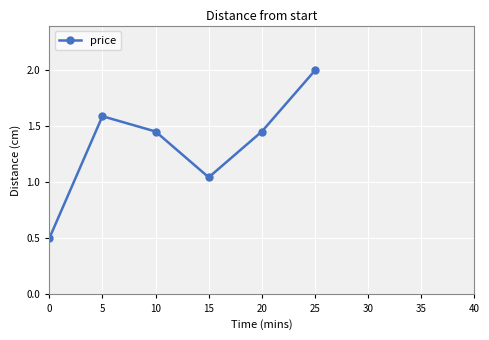

Where is the first local maximum?

5